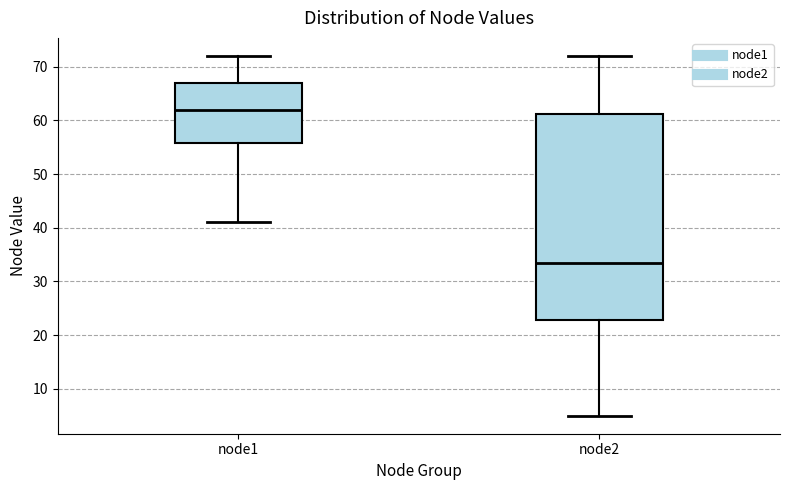

Reading left to right, transcribe this box plot: for each box, give where its median line is, the range the box spans, and where its two whiskers end, as read against the y-axis. The values are not printed on the chart, so give them approximately, as read against the axis.

node1: median 62, box 56 to 67, whiskers 41 to 72
node2: median 34, box 23 to 61, whiskers 5 to 72